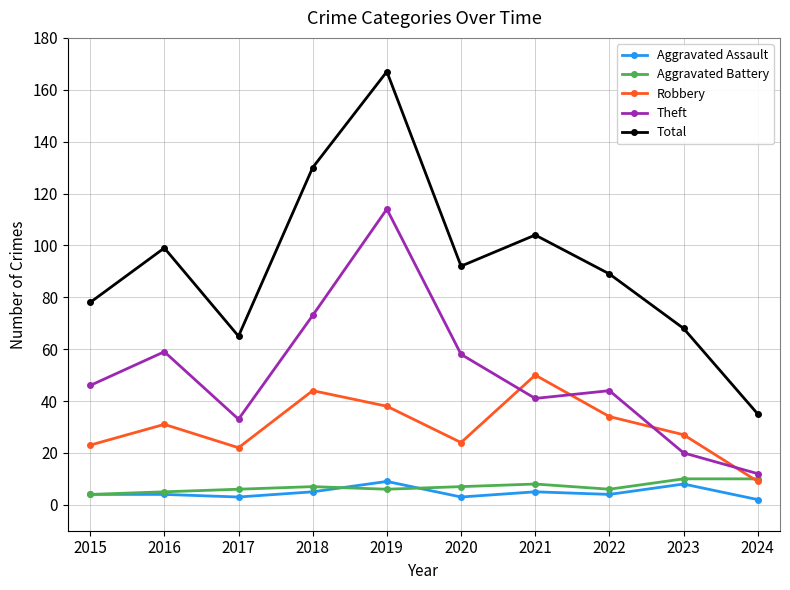

What is the average value of the Total series?

93